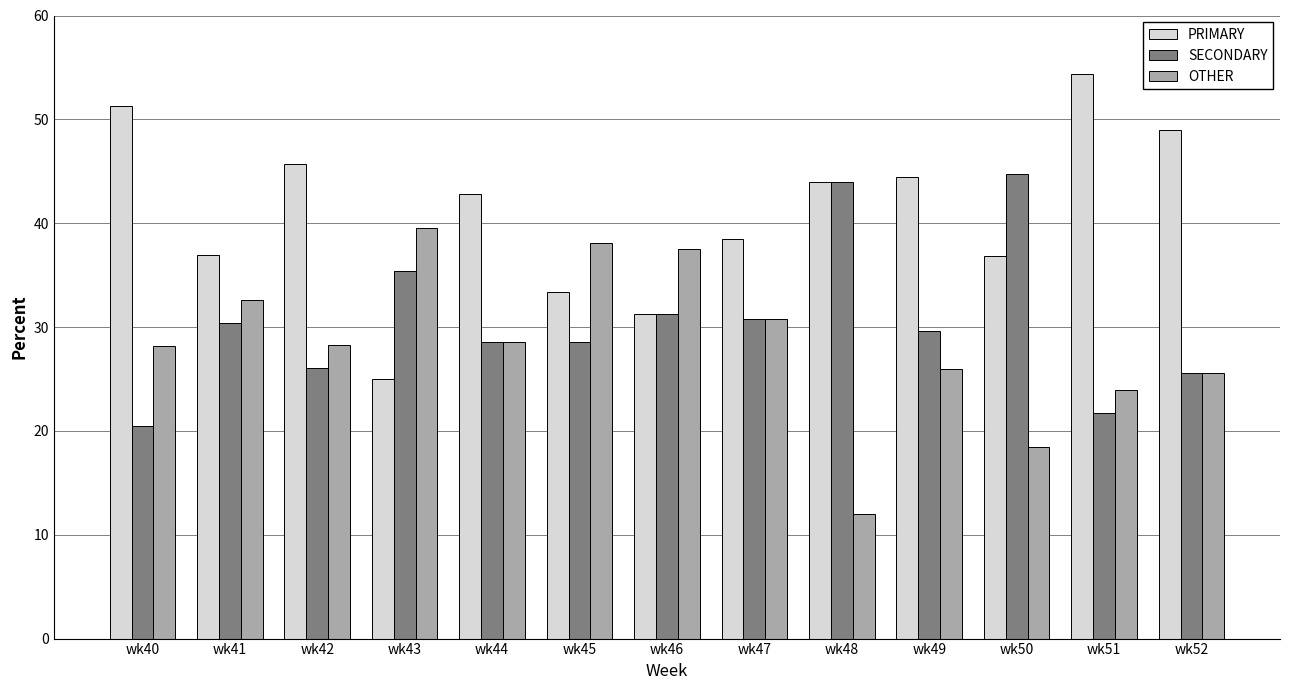

Between wk49 and wk50, which series saw the biggest shift?

SECONDARY